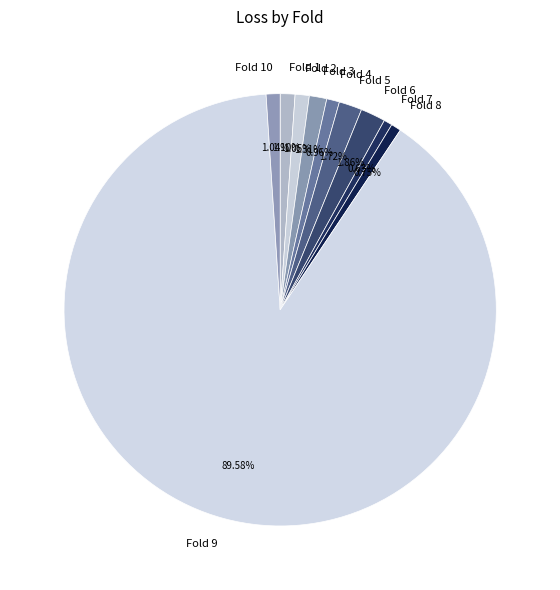

Does any single category account for the majority?

Yes